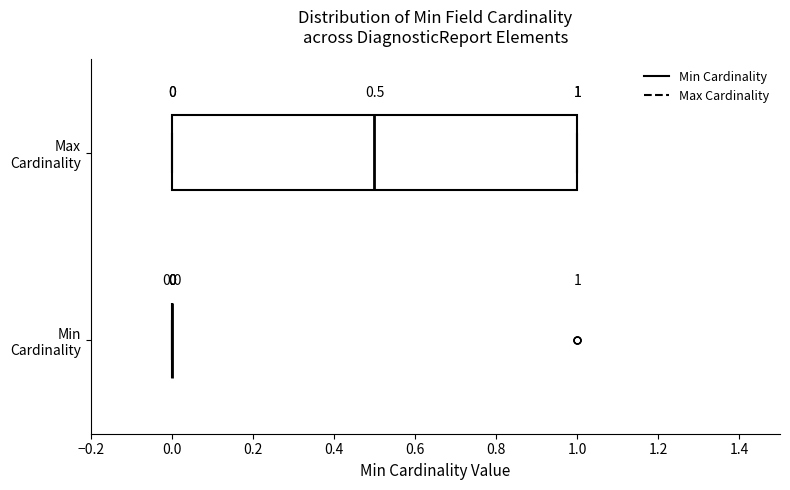

Comparing the boxes themselves (not the whiskers), which one is the widest?

Max Cardinality